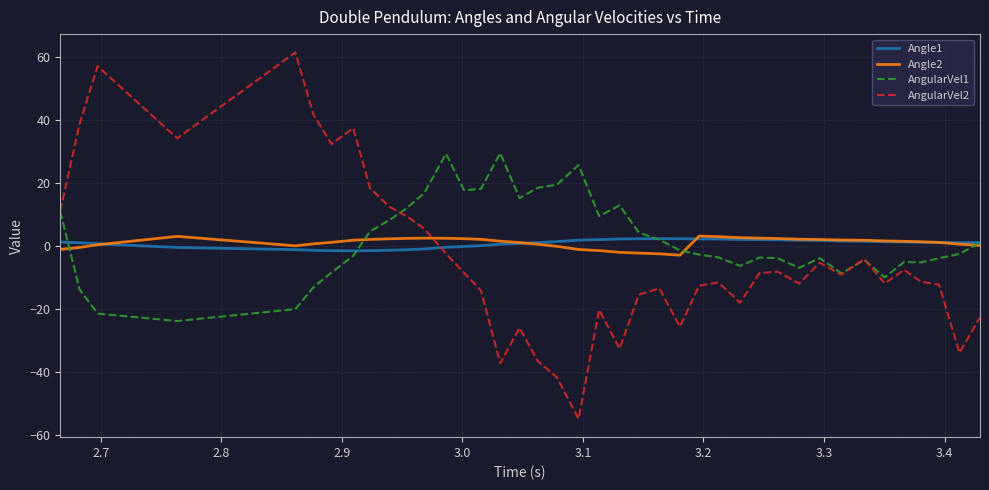

How many categories are shown in the chart?

40